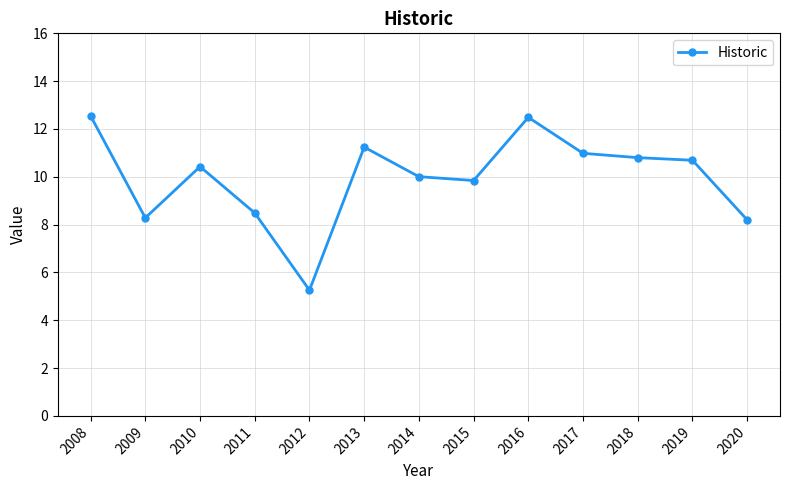

At which category does the chart reach its minimum across all series?

2012